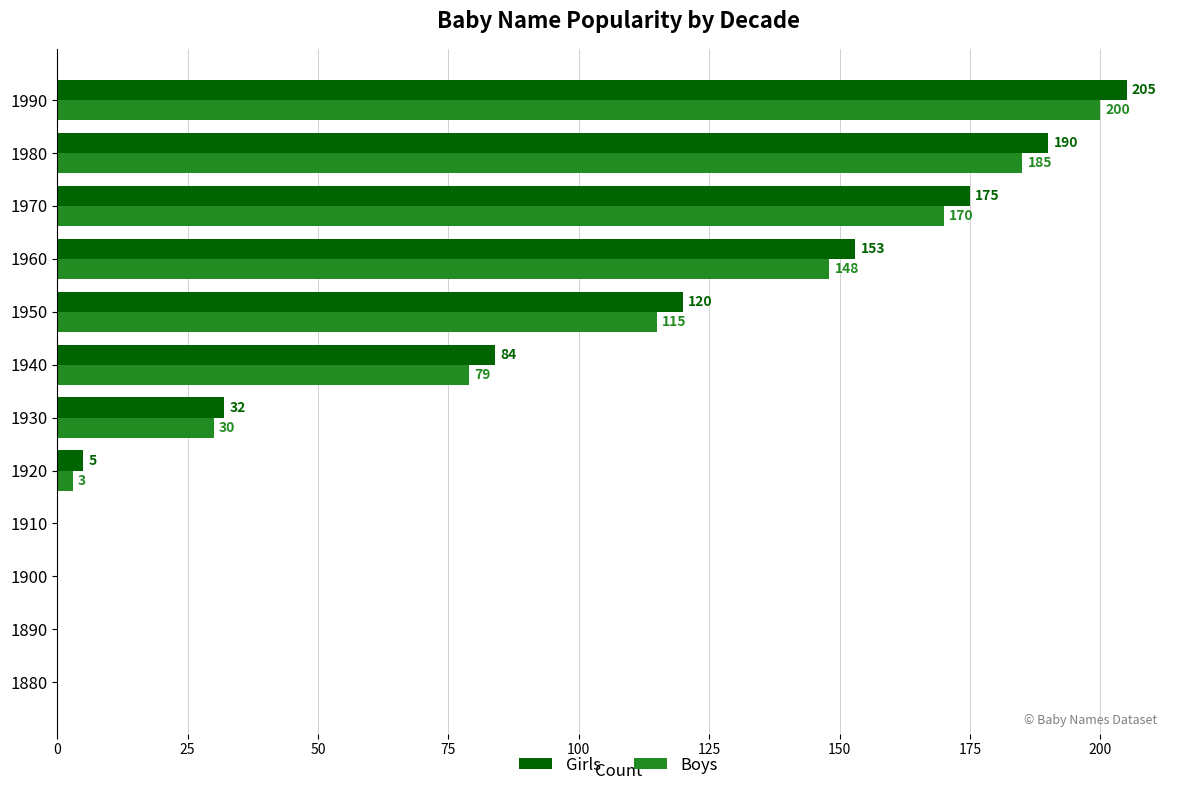

What is the average value of the Boys series?

78